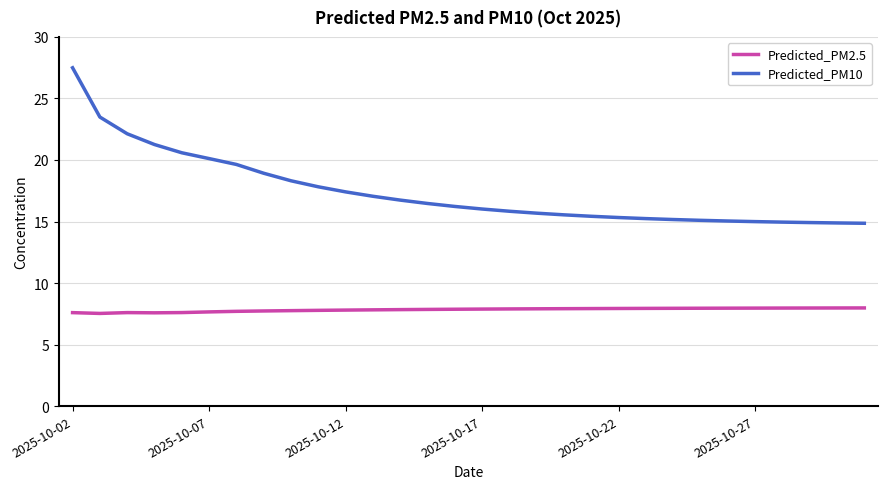

At how many categories does at least one series exceed 22?

3